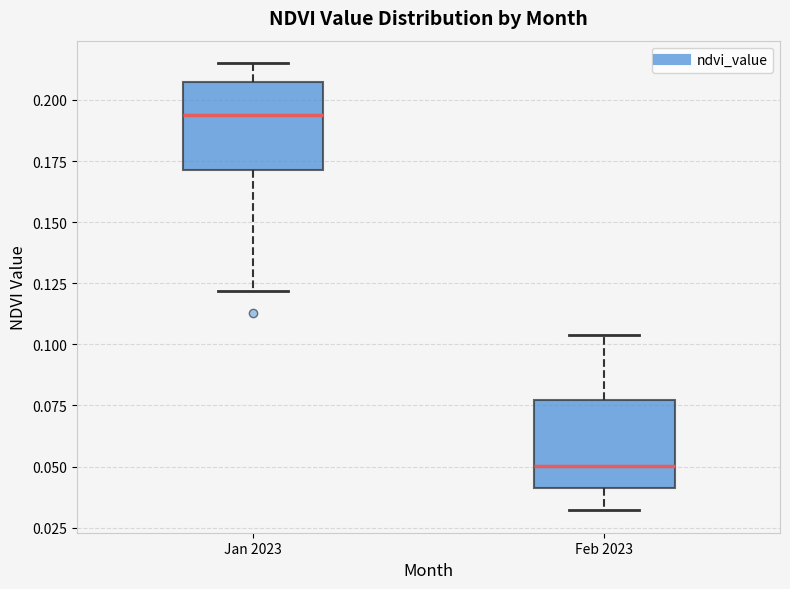

Reading left to right, read every box against the y-axis: the position of its median line, the range the box covers, and the ends of its whiskers. The values are not printed on the chart, so give them approximately, as read against the axis.

Jan 2023: median 0.195, box 0.170 to 0.205, whiskers 0.120 to 0.215
Feb 2023: median 0.050, box 0.040 to 0.075, whiskers 0.030 to 0.105